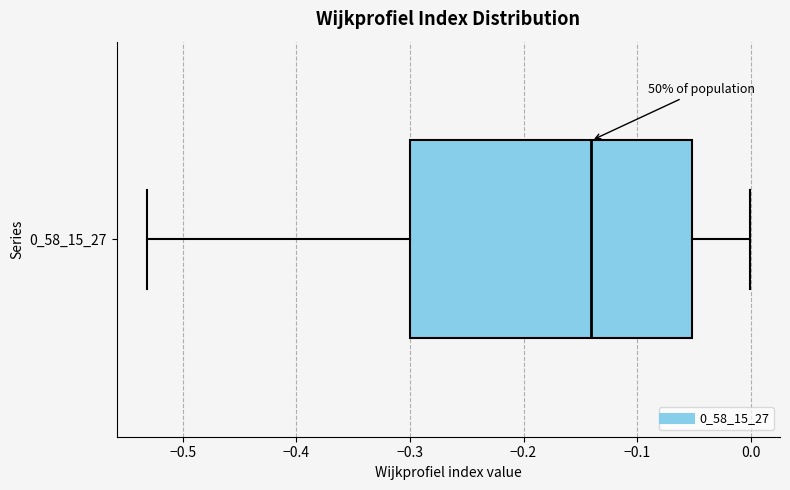

Where is the right edge of the box at y = 0_58_15_27 on the x-axis? The values are not printed on the chart, so give them approximately, as read against the axis.

-0.05